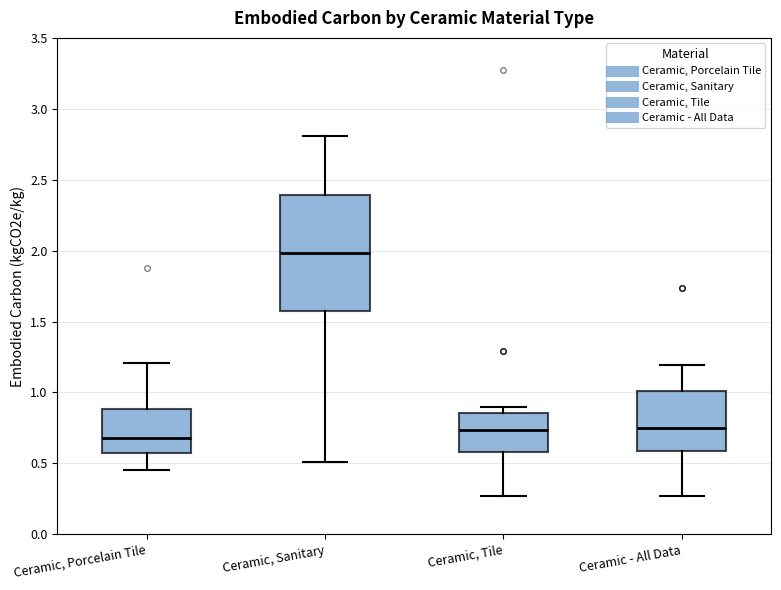

Reading left to right, read every box against the y-axis: the position of its median line, the range the box covers, and the ends of its whiskers. The values are not printed on the chart, so give them approximately, as read against the axis.

Ceramic, Porcelain Tile: median 0.70, box 0.55 to 0.90, whiskers 0.45 to 1.20
Ceramic, Sanitary: median 2.00, box 1.60 to 2.40, whiskers 0.50 to 2.80
Ceramic, Tile: median 0.75, box 0.60 to 0.85, whiskers 0.25 to 0.90
Ceramic - All Data: median 0.75, box 0.60 to 1.00, whiskers 0.25 to 1.20